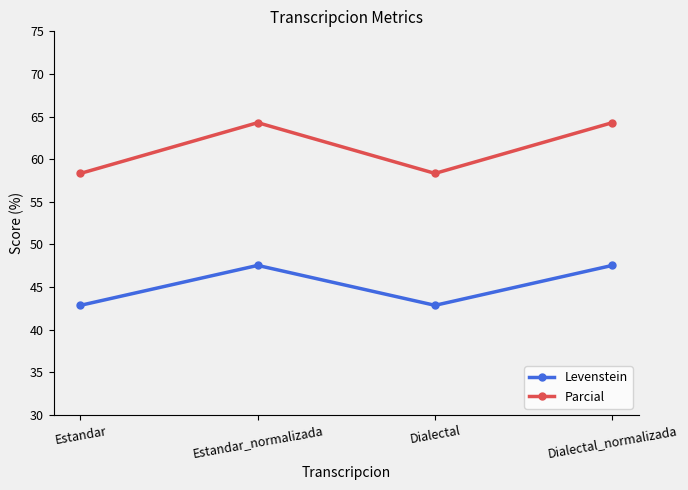

At which label does Parcial first exceed 64?

Estandar_normalizada